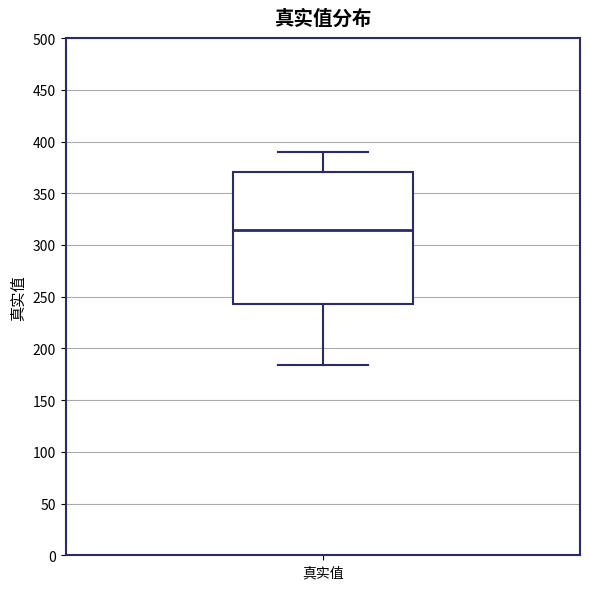

Transcribe this box plot: give where the median line is, the range the box spans, and where the two whiskers end, as read against the y-axis. The values are not printed on the chart, so give them approximately, as read against the axis.

median 315, box 245 to 370, whiskers 185 to 390